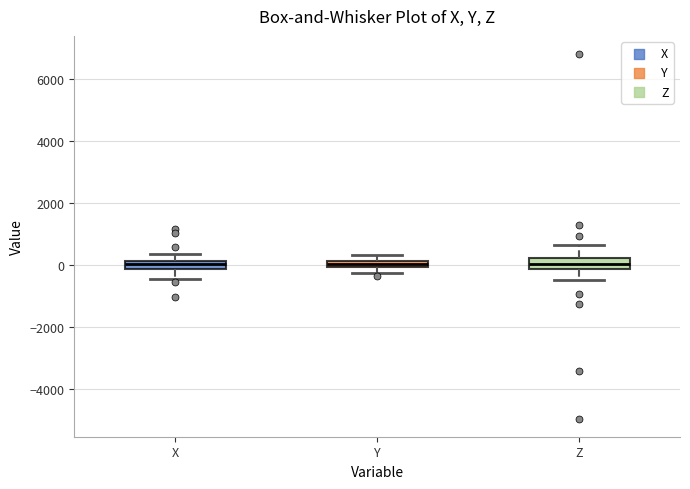

Where does the median line of the box for Z sit on the y-axis? The values are not printed on the chart, so give them approximately, as read against the axis.

0